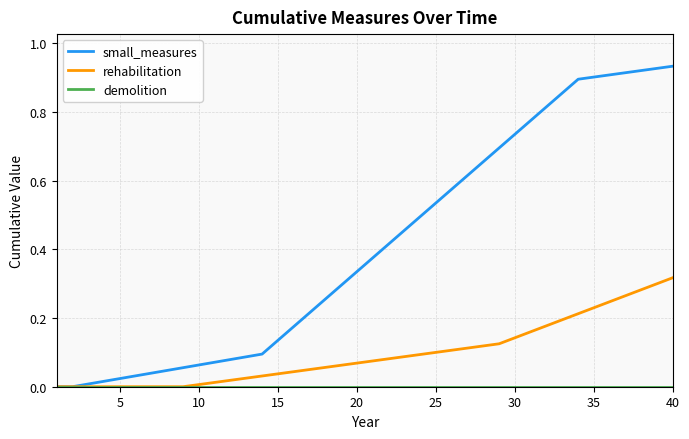

Which series has the largest range (max minus min)?

small_measures